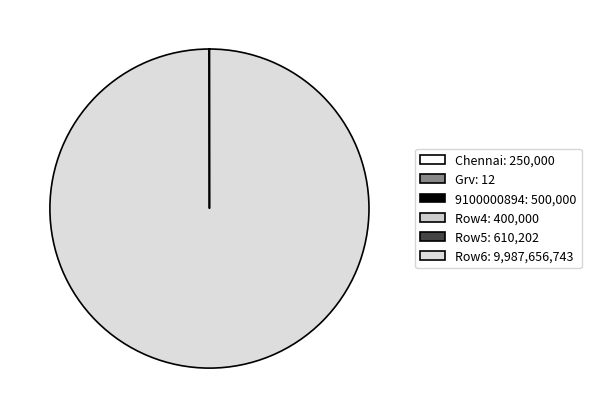

How many slices are in this pie chart?

6